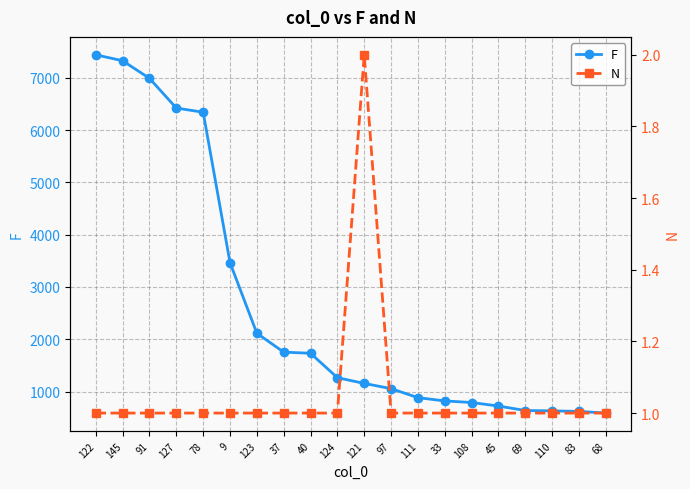

Is the value of F at 68 greater than the value of N at 83?

Yes